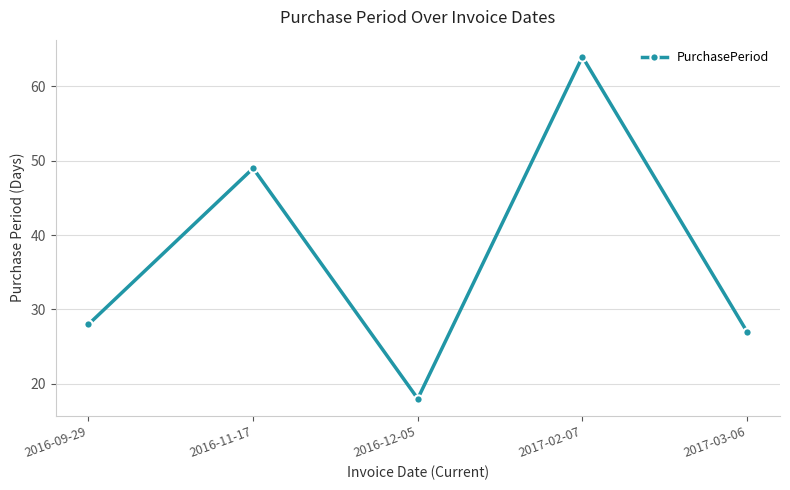

True or false: the data shows 27 at 2017-03-06.

True